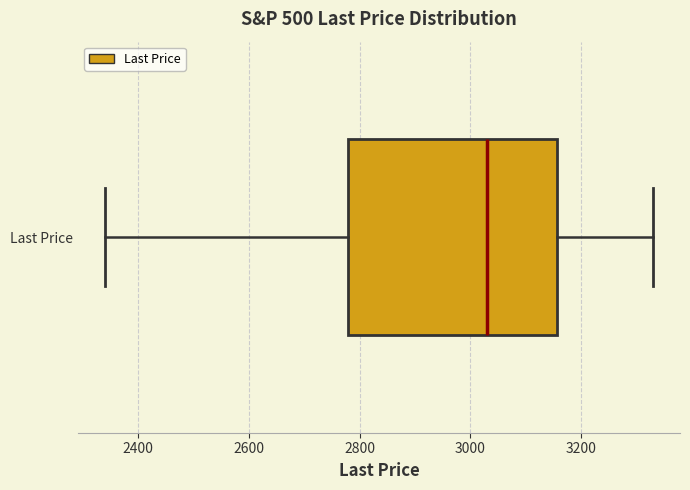

Where does the right whisker of the box for Last Price end on the x-axis? The values are not printed on the chart, so give them approximately, as read against the axis.

3320